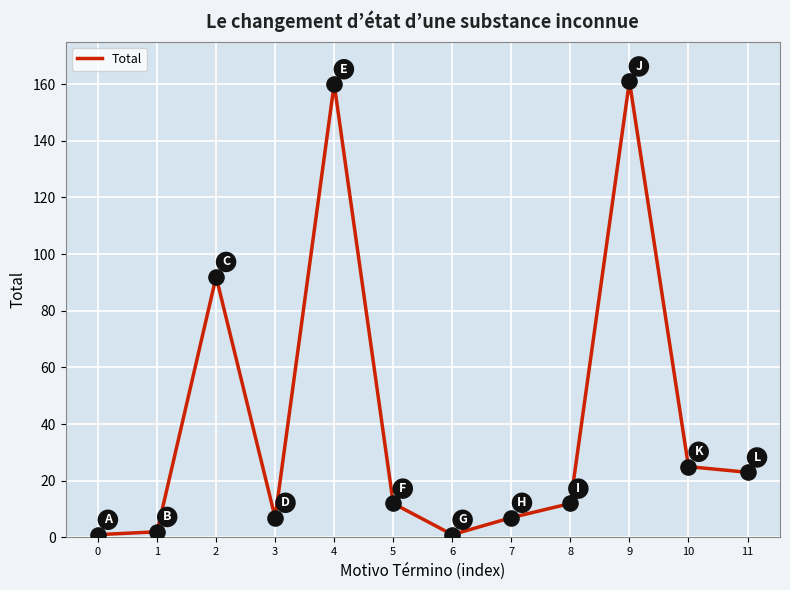

What is the change in value from 3 to 4?

+153